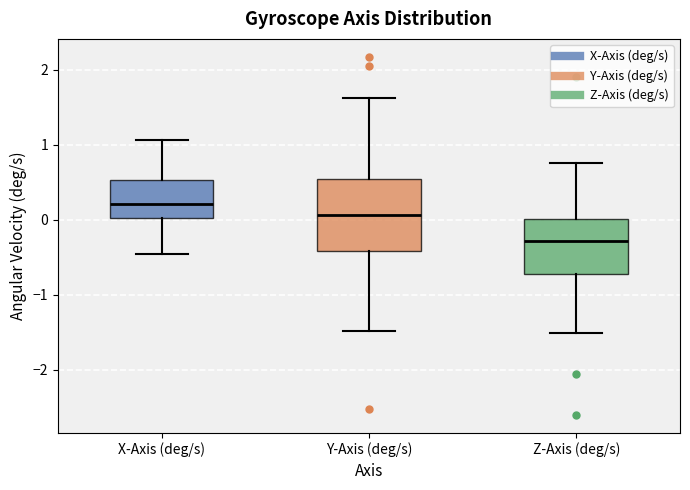

Reading left to right, transcribe this box plot: for each box, give where its median line is, the range the box spans, and where its two whiskers end, as read against the y-axis. The values are not printed on the chart, so give them approximately, as read against the axis.

X-Axis (deg/s): median 0.2, box 0.0 to 0.5, whiskers -0.5 to 1.1
Y-Axis (deg/s): median 0.1, box -0.4 to 0.5, whiskers -1.5 to 1.6
Z-Axis (deg/s): median -0.3, box -0.7 to 0.0, whiskers -1.5 to 0.7